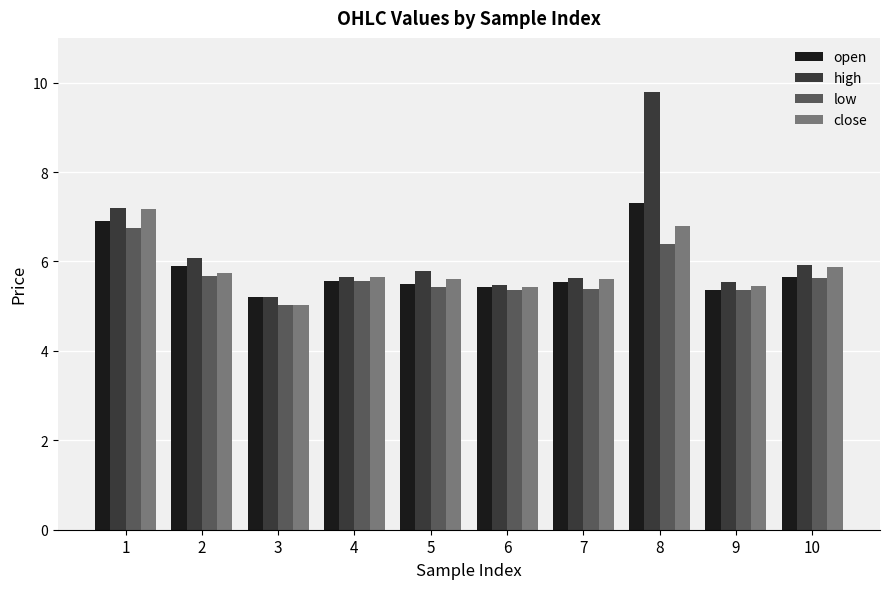

What is the difference between the maximum and minimum values in the low series?

1.7